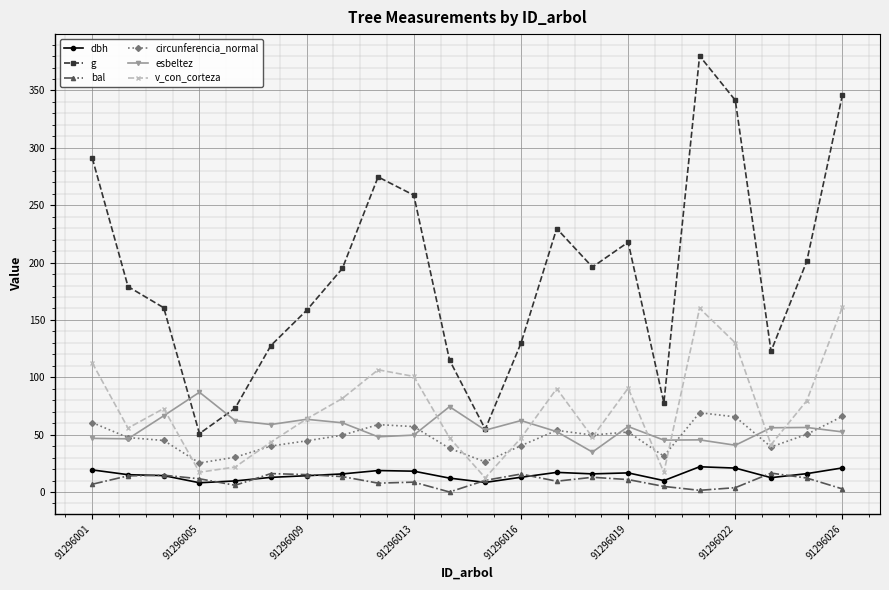

What is the maximum value shown in the chart?

380.1